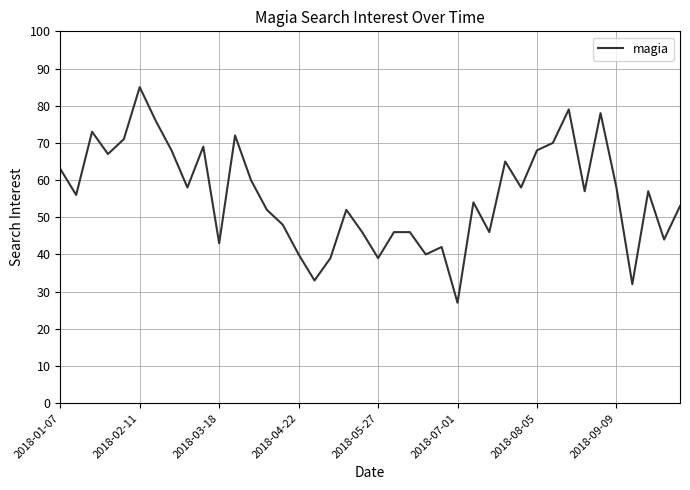

What is the difference between the maximum and minimum values?

58